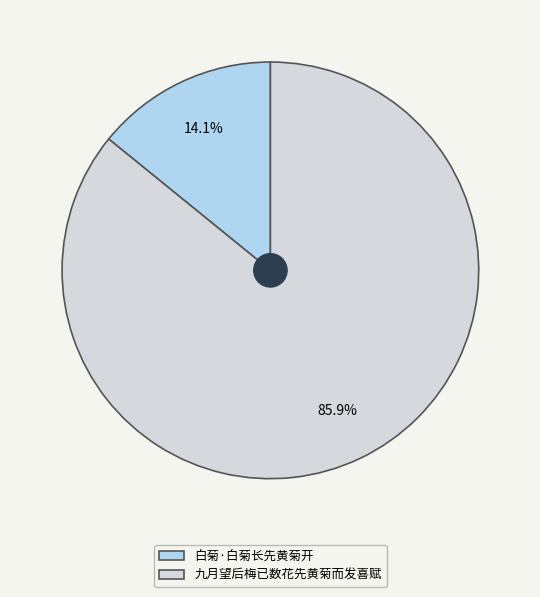

To the nearest percent, what is the difference between the largest and smallest slice percentages?

72%